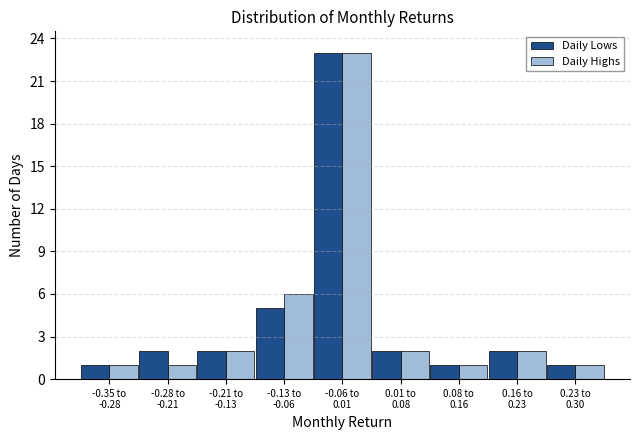

Reading left to right, extract all data points from this chart.

Daily Lows: 1	2	2	5	23	2	1	2	1
Daily Highs: 1	1	2	6	23	2	1	2	1